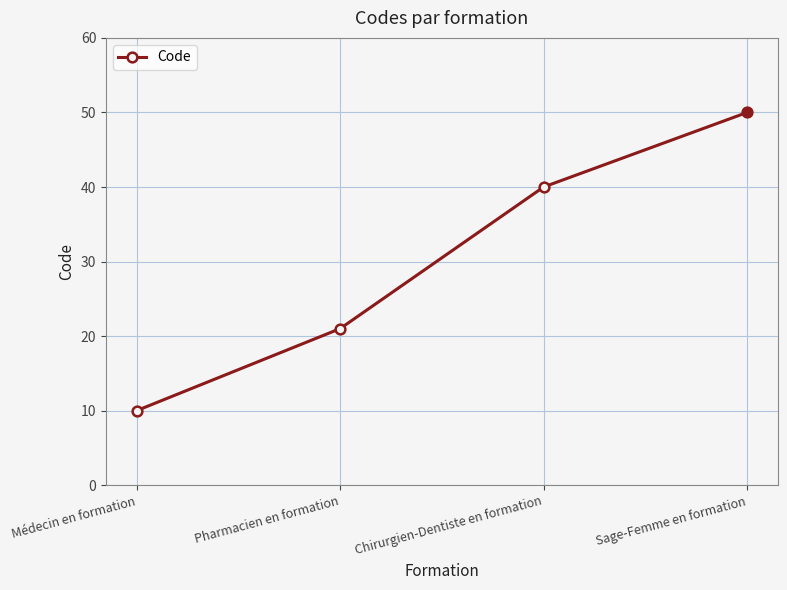

List the labels in order of value, smallest first.

Médecin en formation, Pharmacien en formation, Chirurgien-Dentiste en formation, Sage-Femme en formation